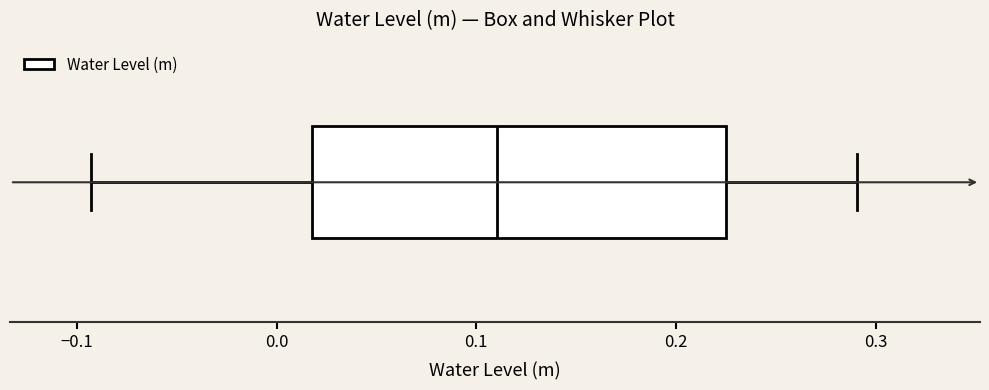

Read this box plot against the x-axis: the position of the median line, the range covered by the box, and the ends of both whiskers. The values are not printed on the chart, so give them approximately, as read against the axis.

median 0.11, box 0.02 to 0.23, whiskers -0.09 to 0.29